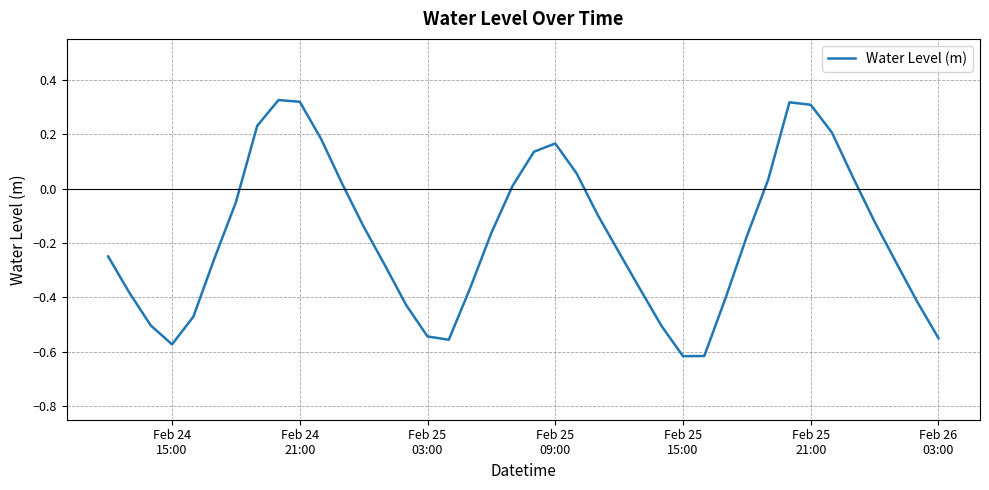

What is the difference between the maximum and minimum values?

0.9